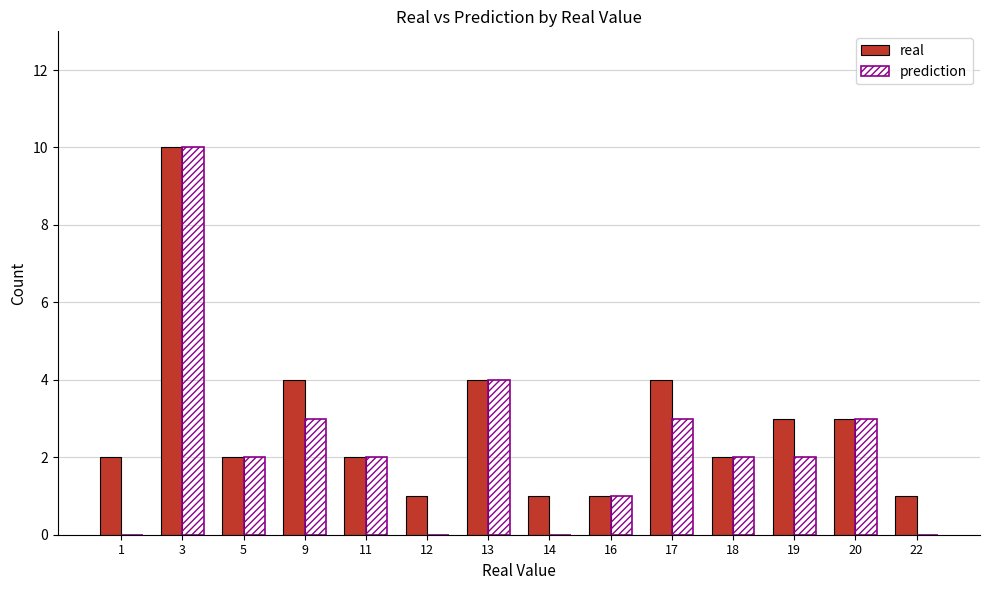

What is the sum of all real values?

40